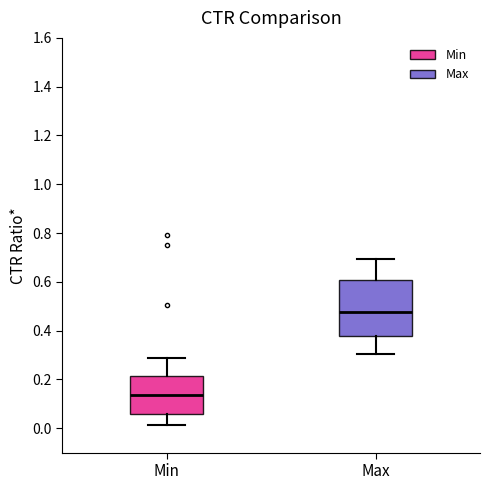

Where is the lower edge of the box for Min on the y-axis? The values are not printed on the chart, so give them approximately, as read against the axis.

0.06